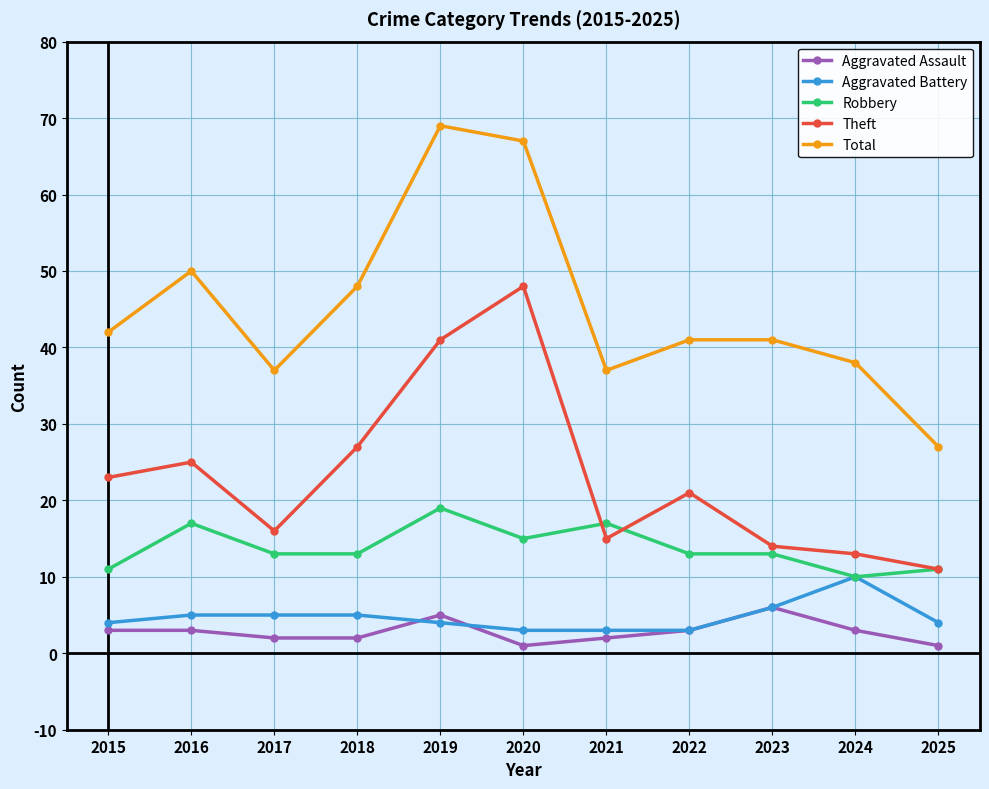

Which category has the highest value in the Theft series?

2020